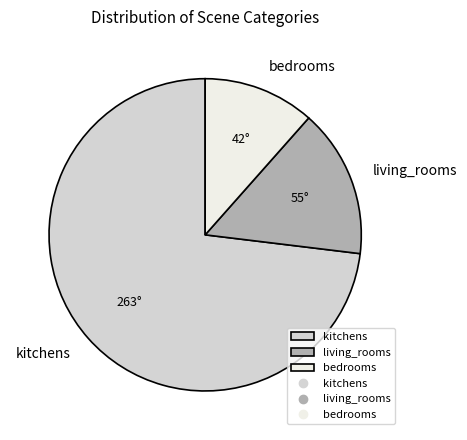

Rank the categories by value from lowest to highest.

bedrooms, living_rooms, kitchens